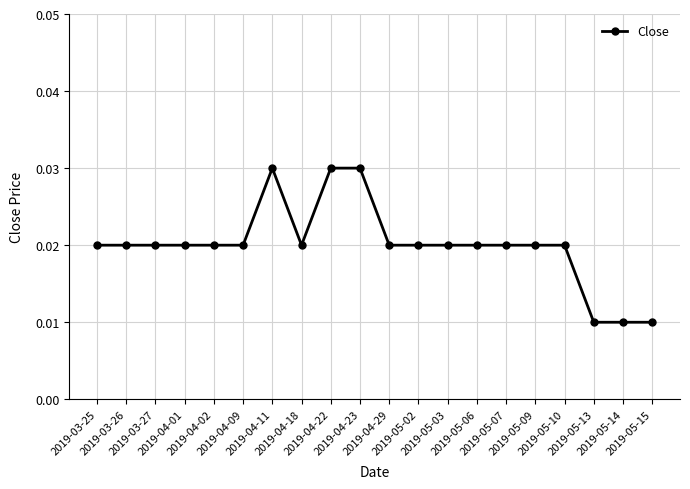

Does the chart have visible grid lines?

Yes